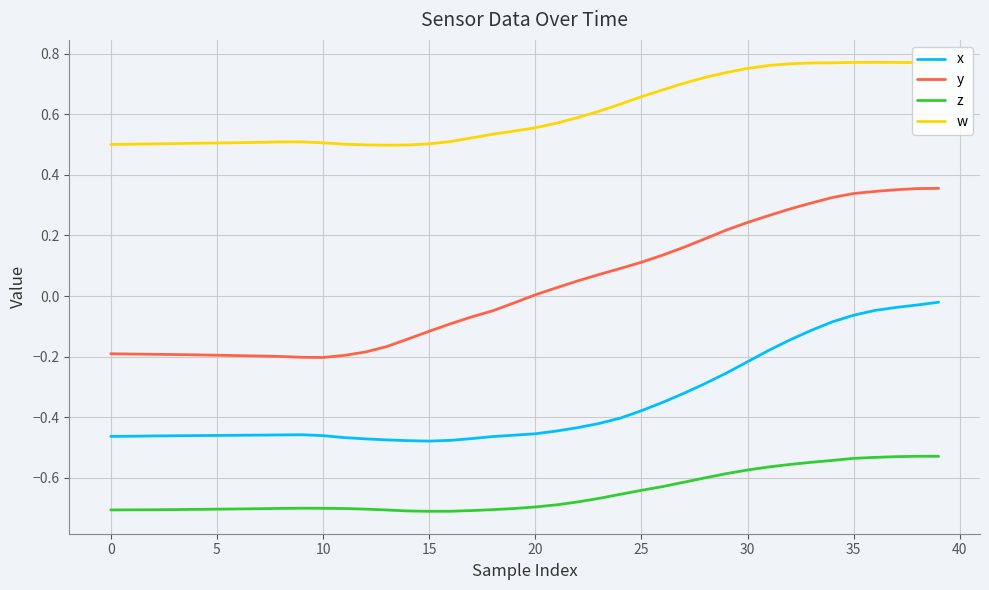

Rank the series by their average value, from lowest to highest.

z, x, y, w